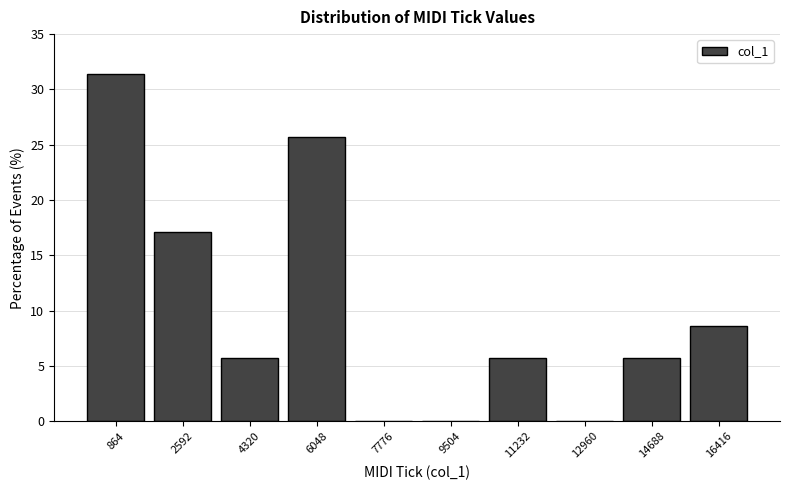

Which range on the x-axis has the tallest bar?

0 to 1800